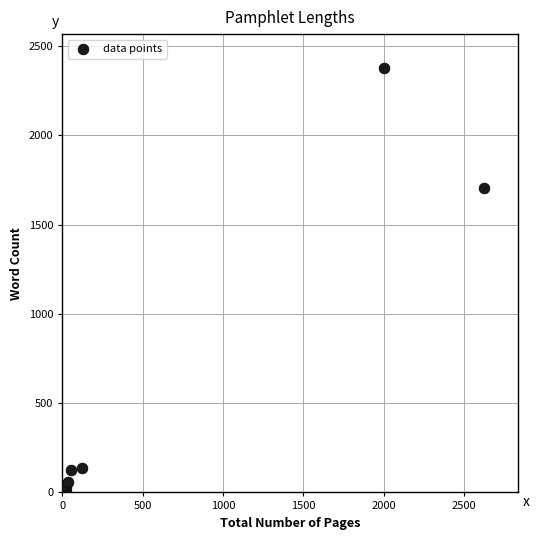

What Y value in the scatter plot is closest to 1193?

1705